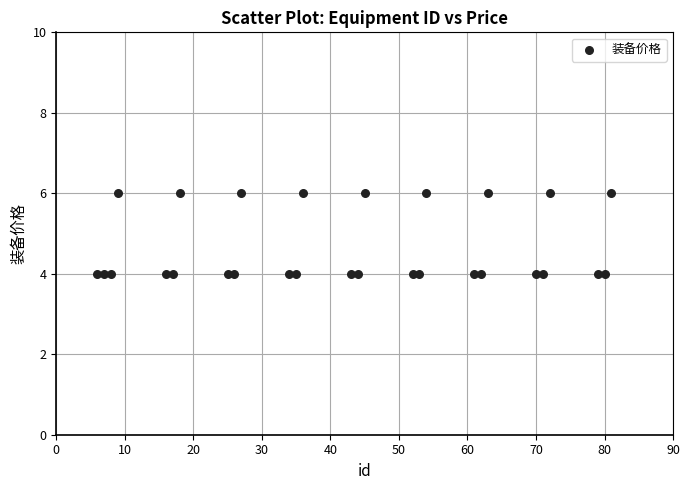

What is the range of X values (max minus min)?

75